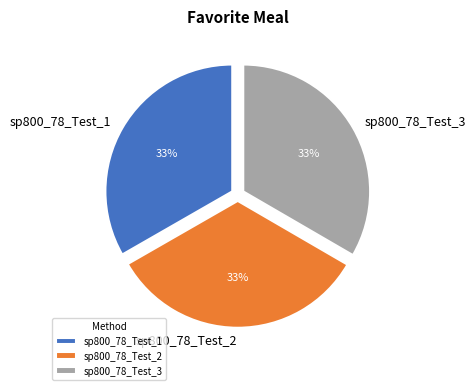

Is there any slice that represents more than half of the pie?

No